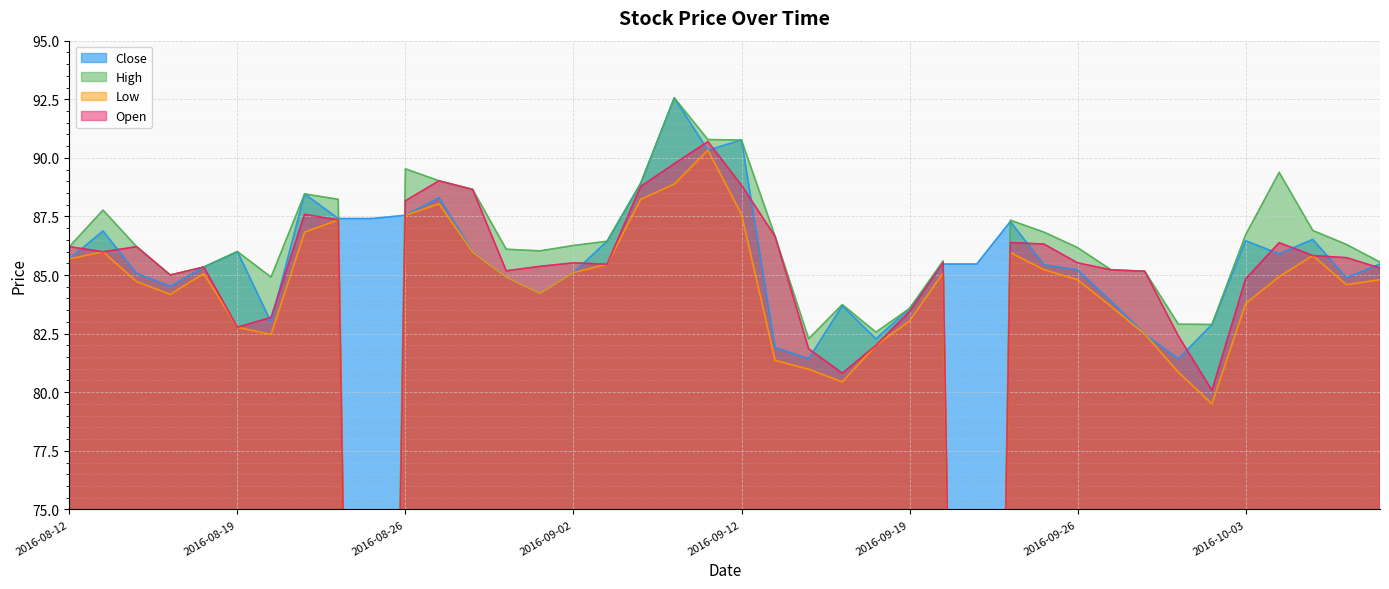

At which category is the sum across all series the highest?

2016-09-08